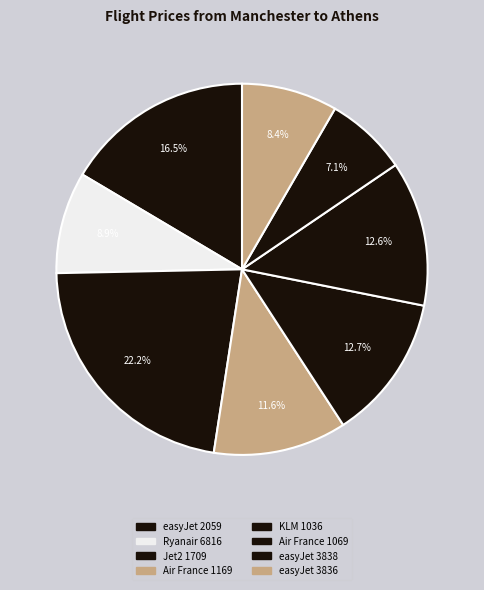

What is the ratio of the value at KLM 1036 to the value at easyJet 3838?

1.8